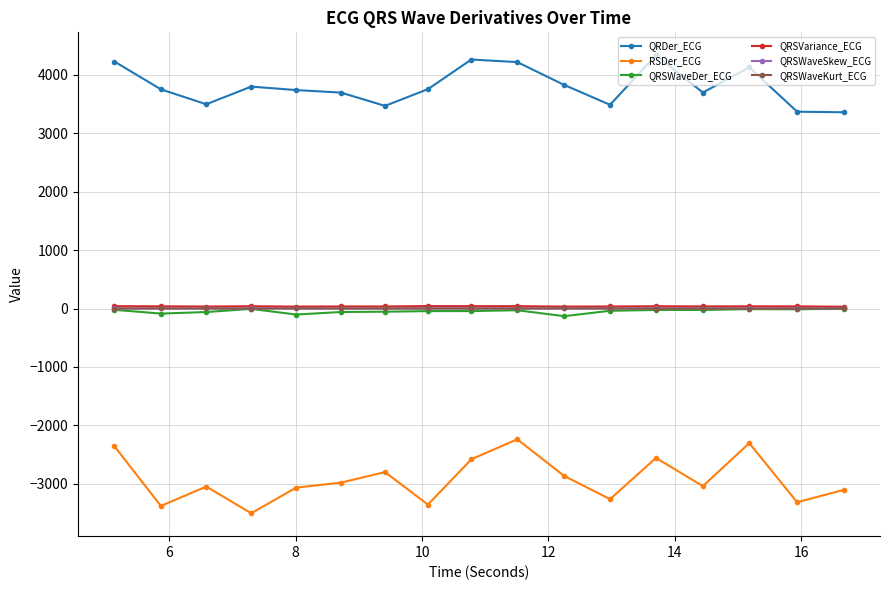

True or false: RSDer_ECG and QRSVariance_ECG cross at least once.

False